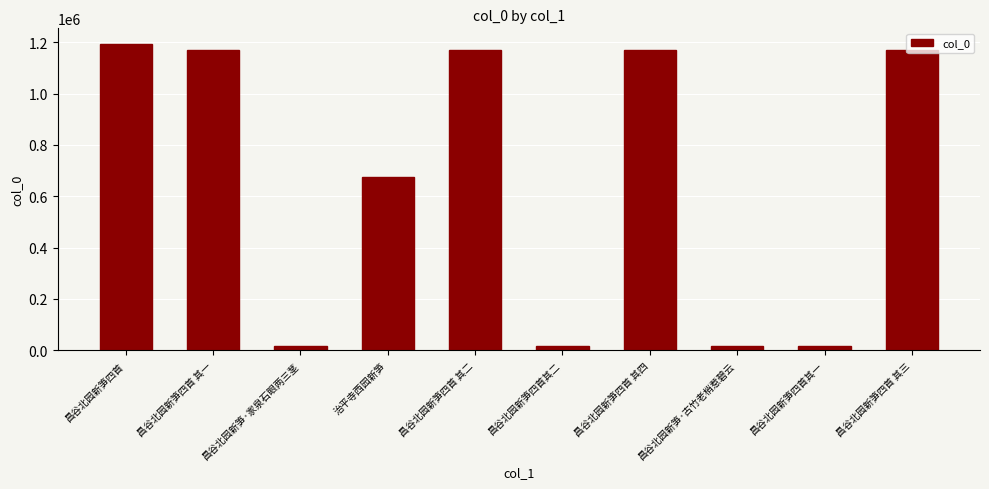

What is the sum of all values?

6616621